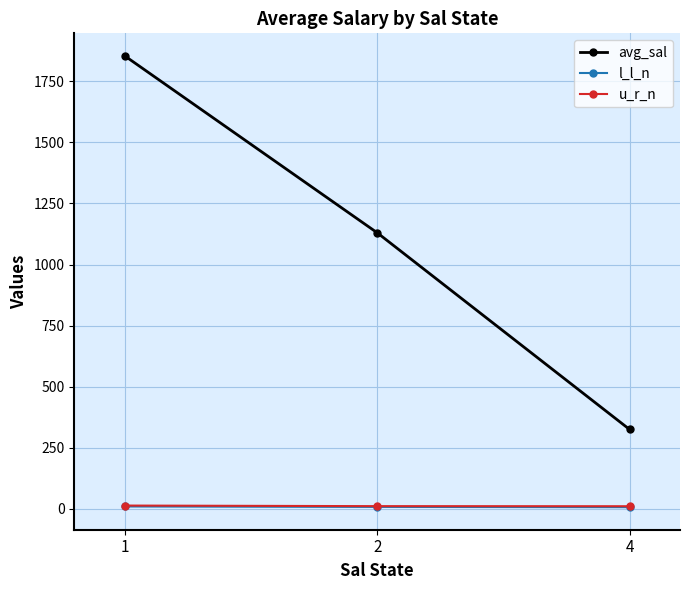

List the labels in order of avg_sal value, largest first.

1, 2, 4